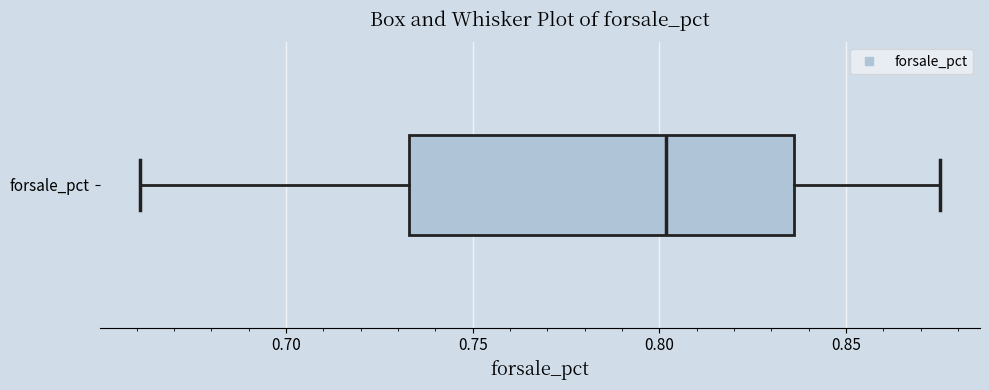

Where does the left whisker of the box for forsale_pct end on the x-axis? The values are not printed on the chart, so give them approximately, as read against the axis.

0.660